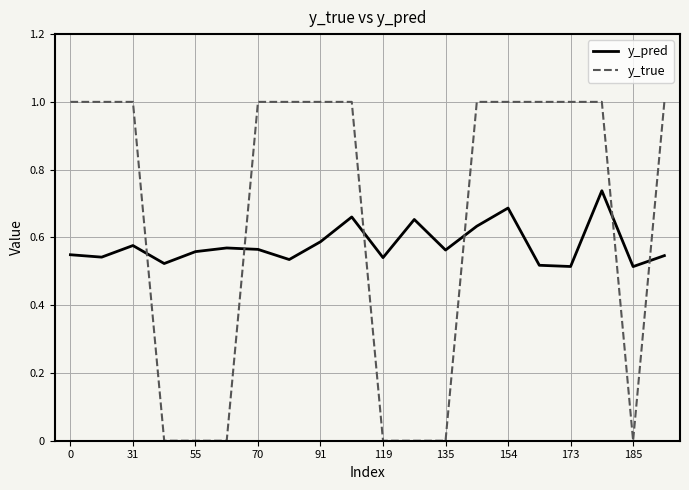

Which series has the widest spread of values?

y_true